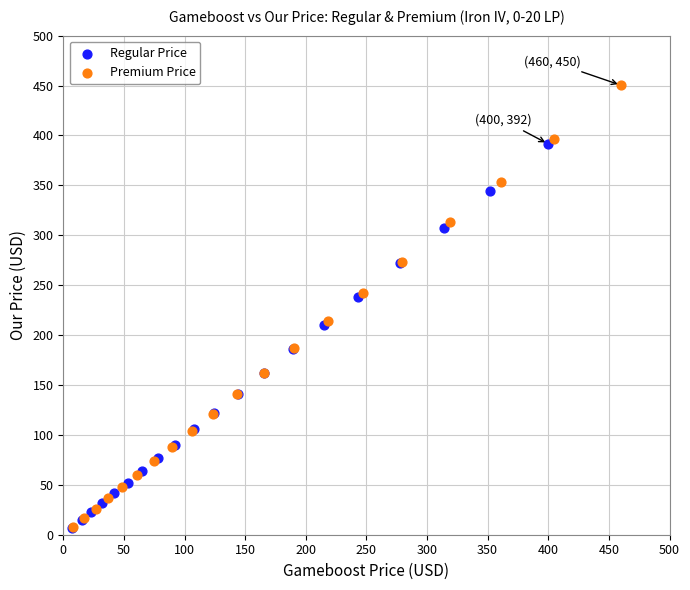

Which series has the widest spread of Y values?

Premium Price